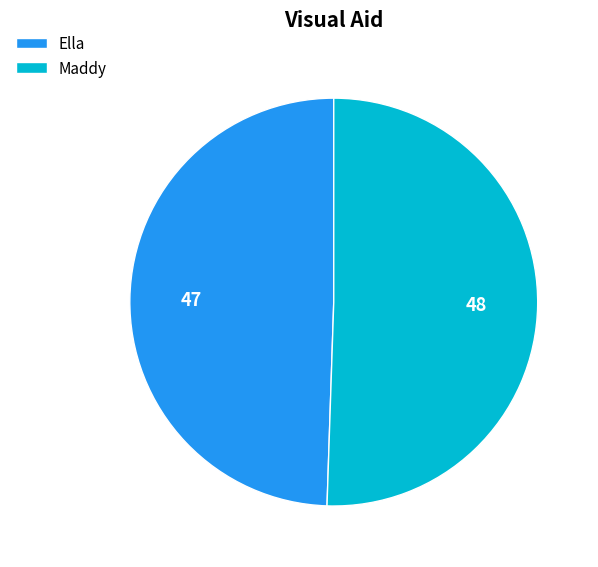

How many segments does this pie chart have?

2